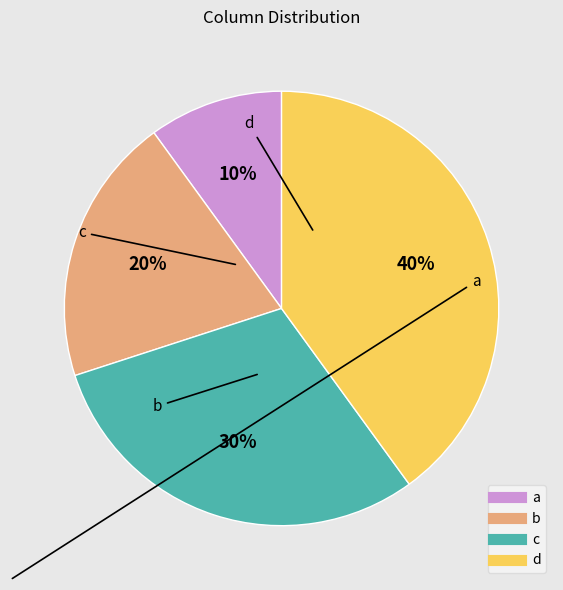

To the nearest percent, what portion does a represent?

10%